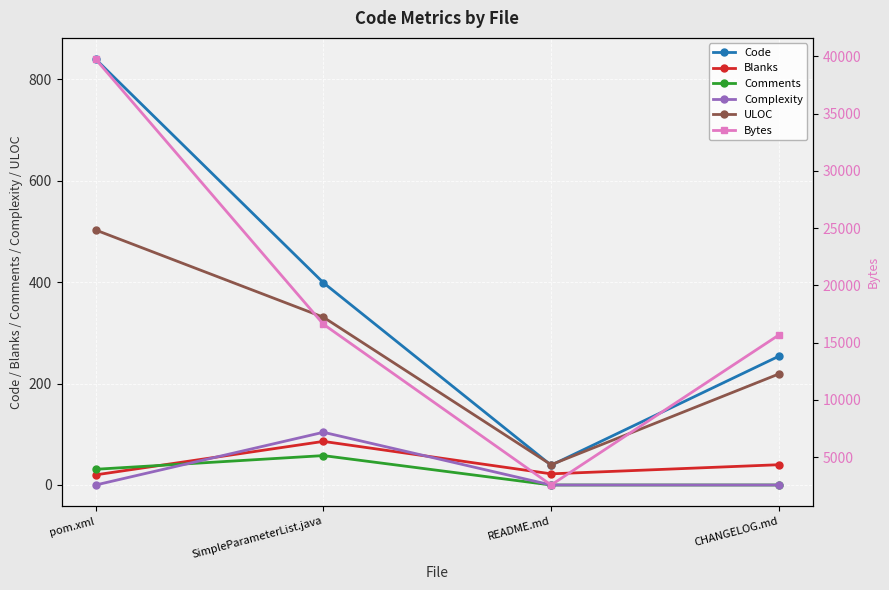

What is the sum of the Complexity values at SimpleParameterList.java and pom.xml?

104